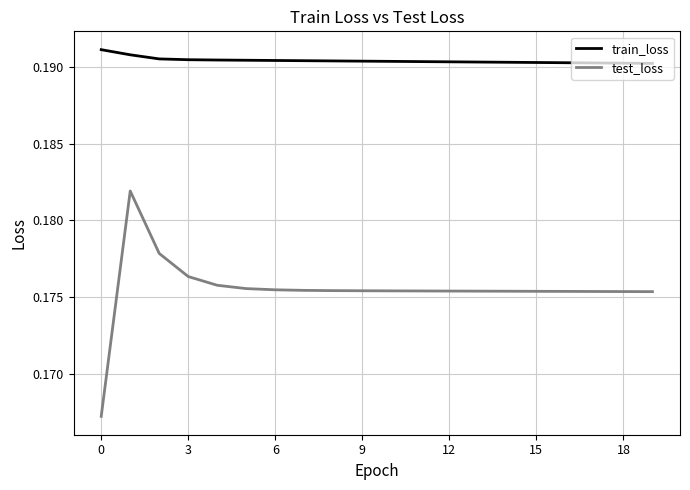

Which series has the largest total across all categories?

train_loss